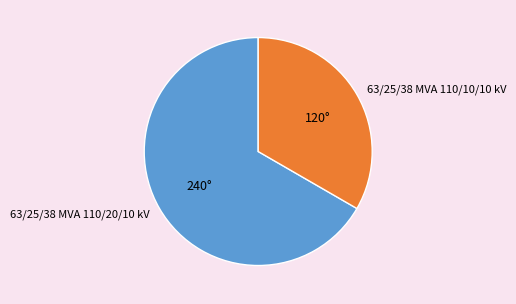

Which slice represents more than half of the pie?

63/25/38 MVA 110/20/10 kV